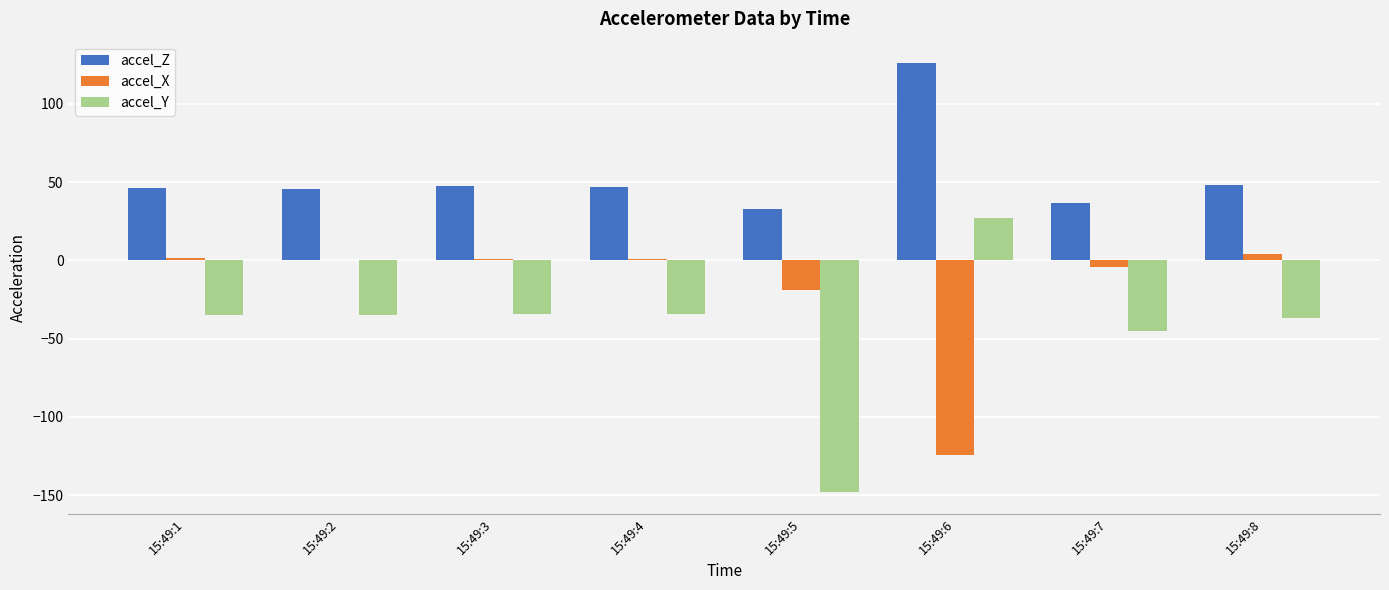

True or false: accel_X has a value of 4.3 at 15:49:8.

True